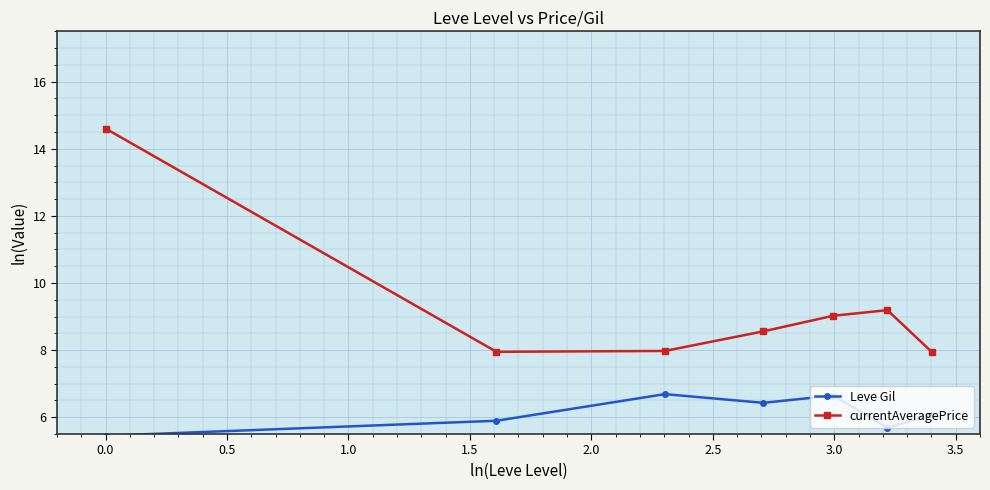

True or false: currentAveragePrice and Leve Gil intersect in this chart.

False